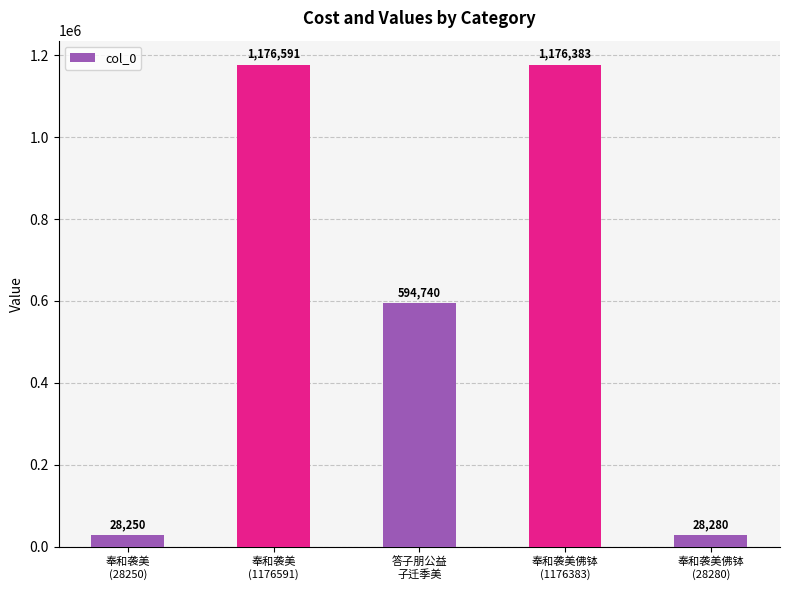

What is the approximate value at 奉和袭美
(28250), to the nearest 10?

28250